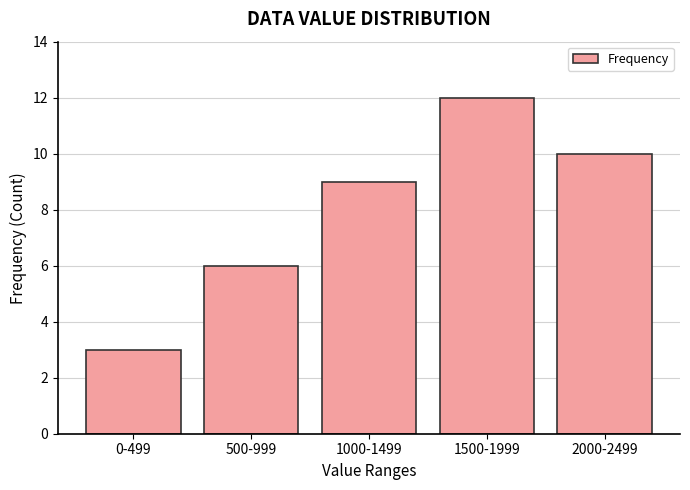

Reading left to right, list all the values displayed in this chart.

3	6	9	12	10